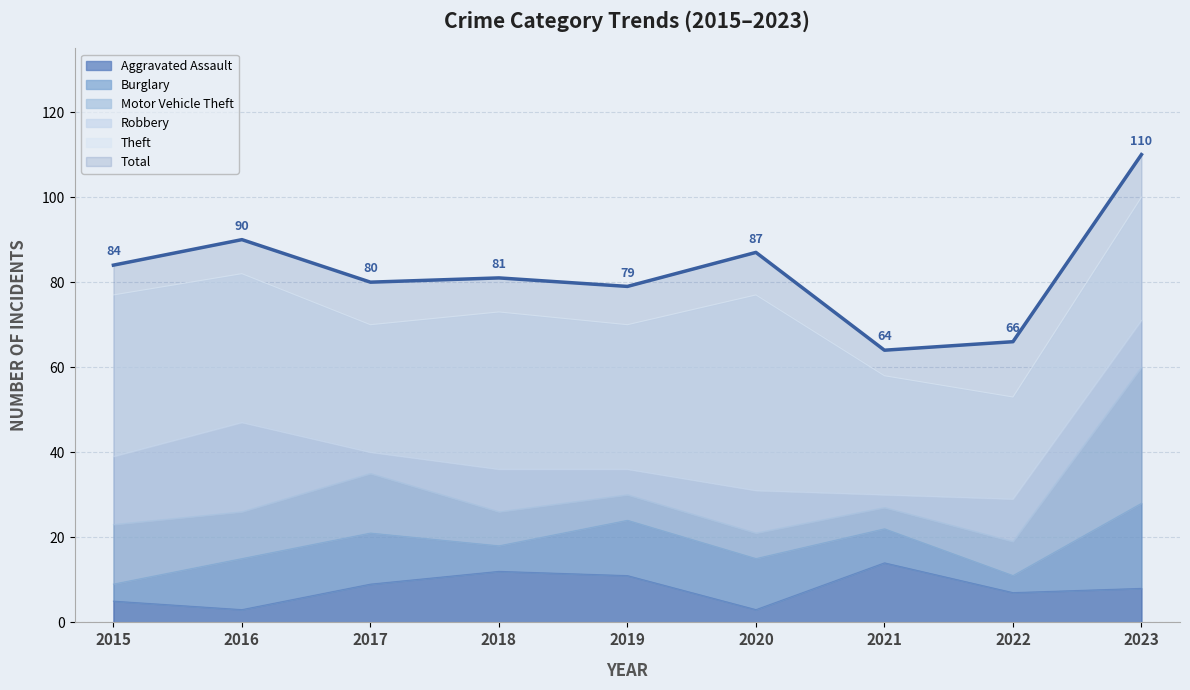

Which category has the highest value across all series?

2023